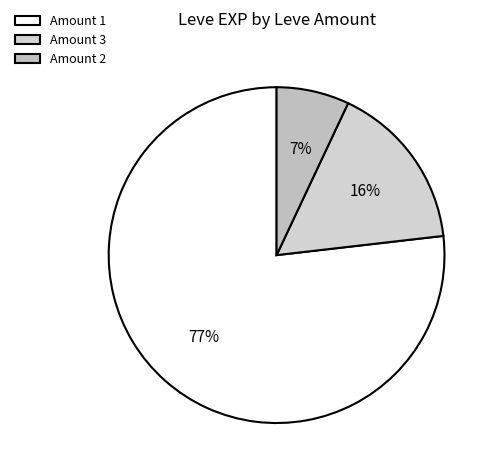

Rank the categories by value from highest to lowest.

Amount 1, Amount 3, Amount 2